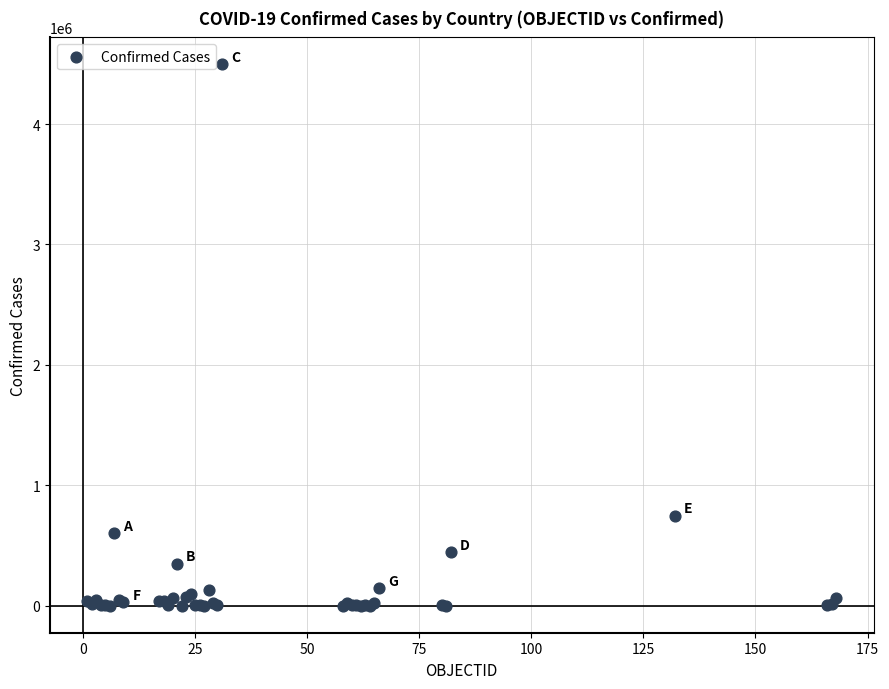

What Y value in the scatter plot is closest to 2247639?

743945